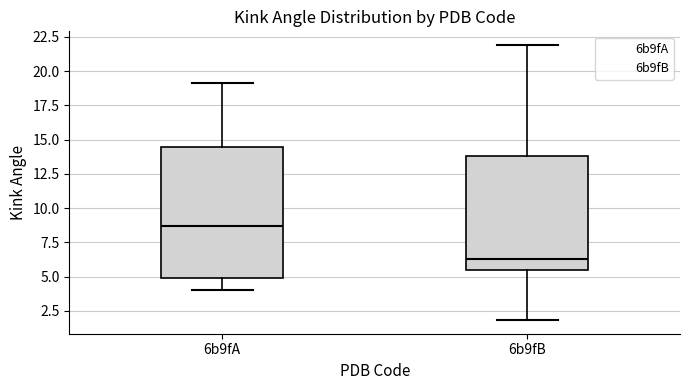

Where does the median line of the box for 6b9fA sit on the y-axis? The values are not printed on the chart, so give them approximately, as read against the axis.

8.5